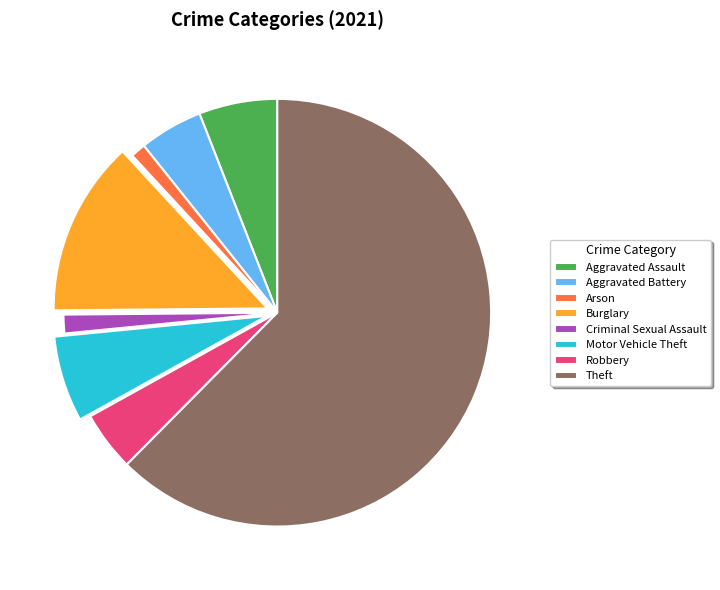

How many slices are in this pie chart?

8